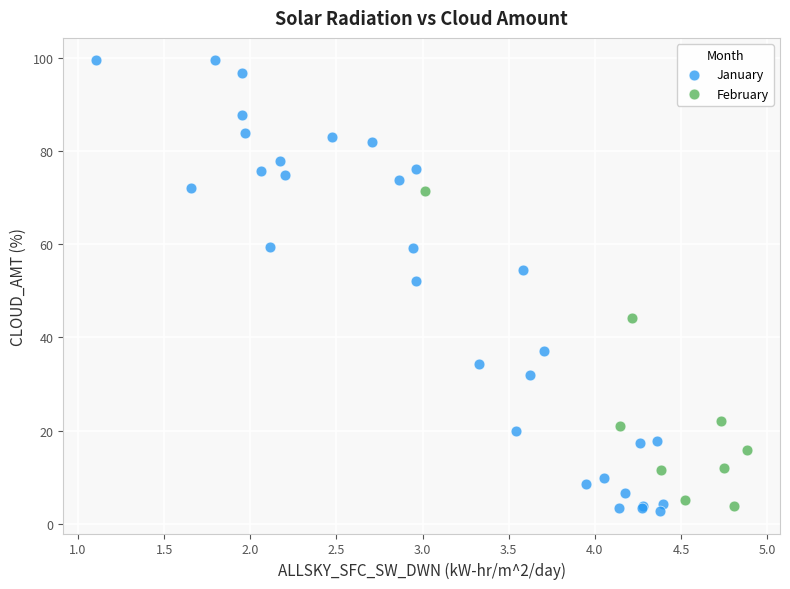

Which series reaches the maximum Y coordinate?

January